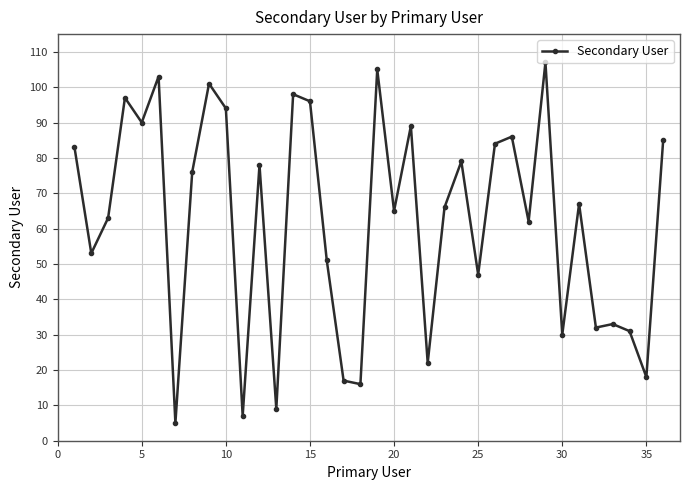

True or false: the data has more than 0 interior local peaks.

True